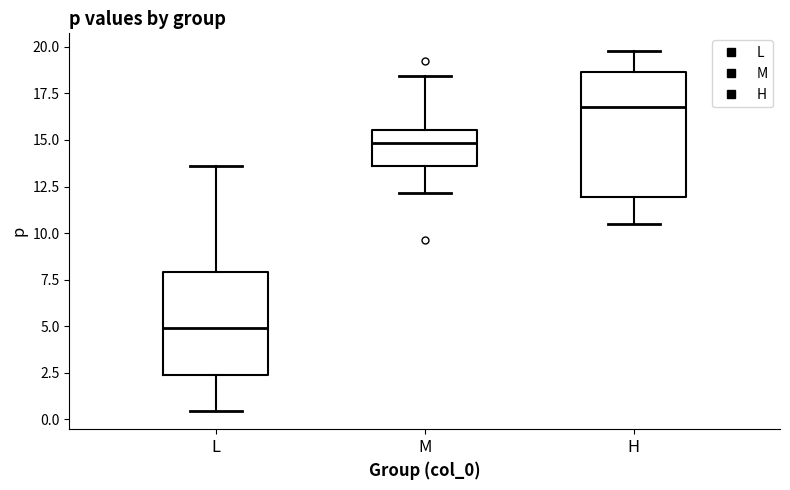

Which box is the tallest, from its lower edge to its upper edge?

H